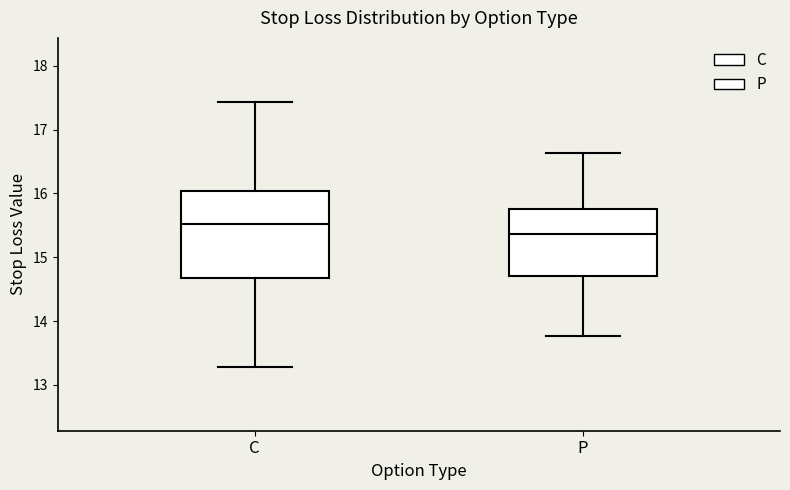

Where does the median line of the box for P sit on the y-axis? The values are not printed on the chart, so give them approximately, as read against the axis.

15.4